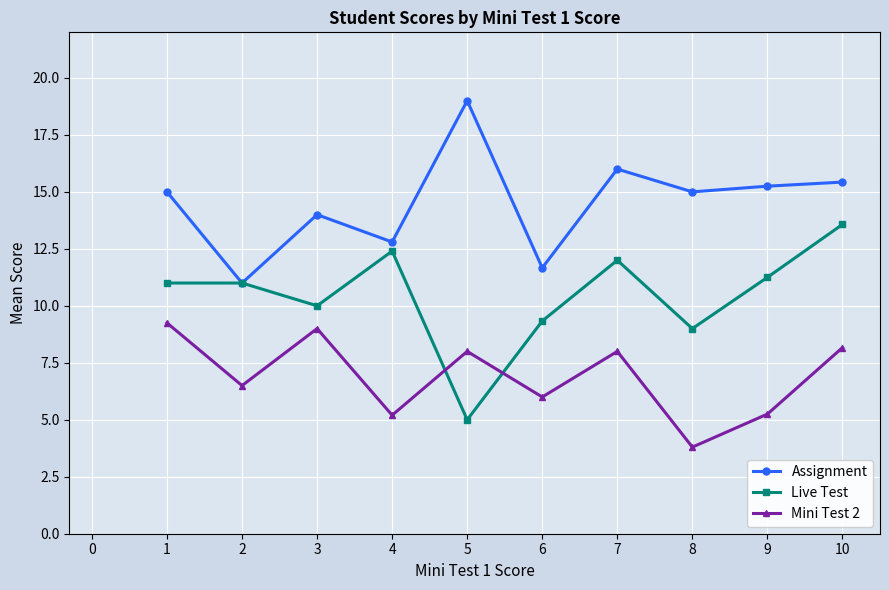

At which category does Assignment reach its first local peak?

3